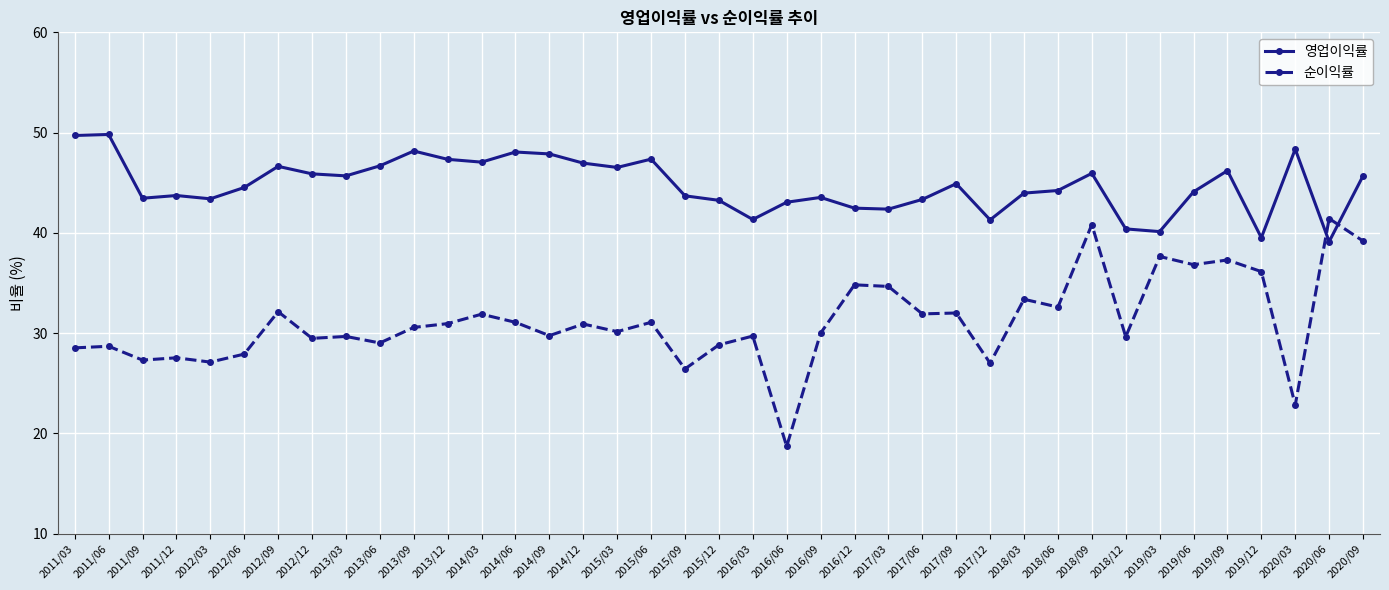

List the series in order of their overall mean, lowest first.

순이익률, 영업이익률